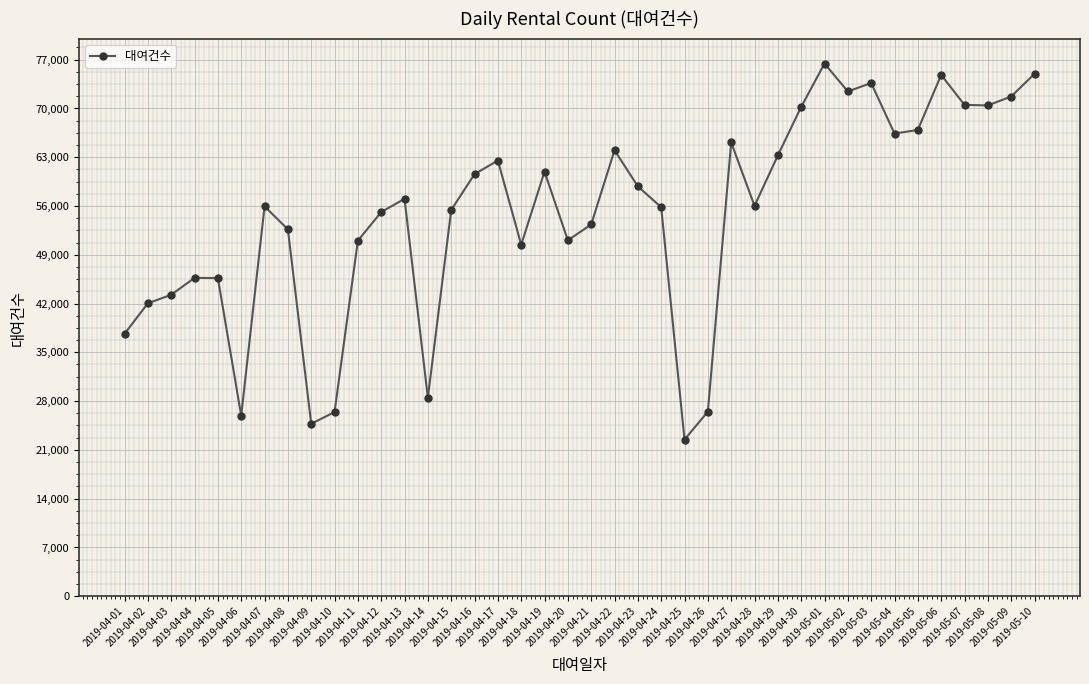

What is the value of the 31st point from the left?

76439